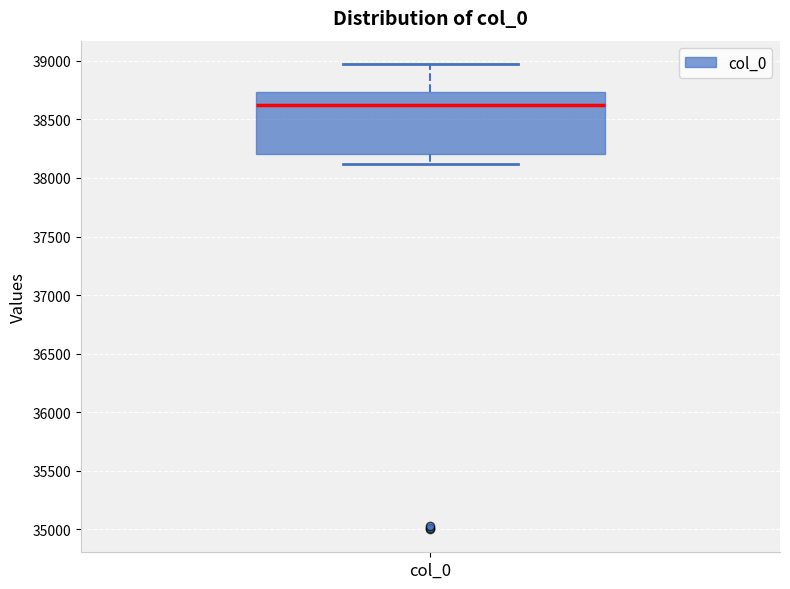

Read this box plot against the y-axis: the position of the median line, the range covered by the box, and the ends of both whiskers. The values are not printed on the chart, so give them approximately, as read against the axis.

median 38600, box 38200 to 38750, whiskers 38100 to 38950